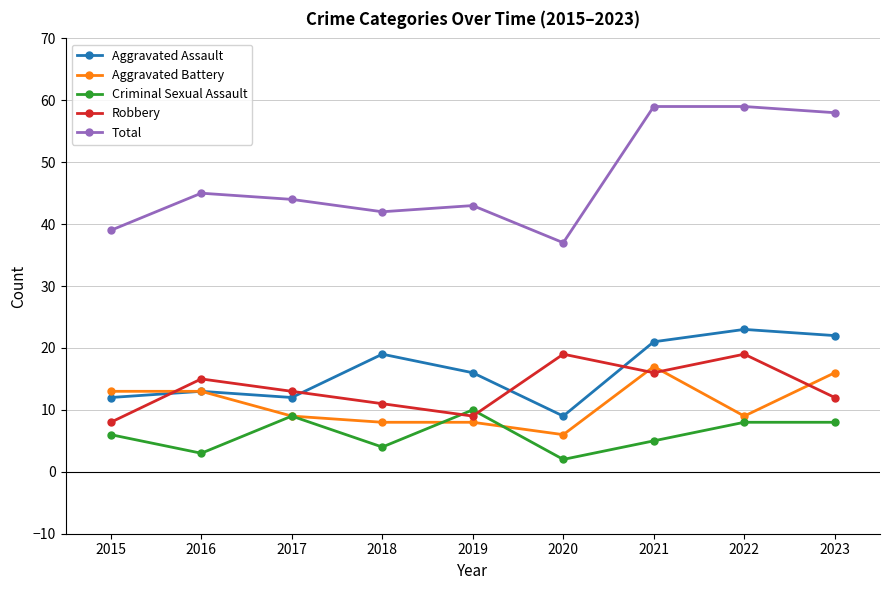

At which category does Criminal Sexual Assault reach its first local peak?

2017